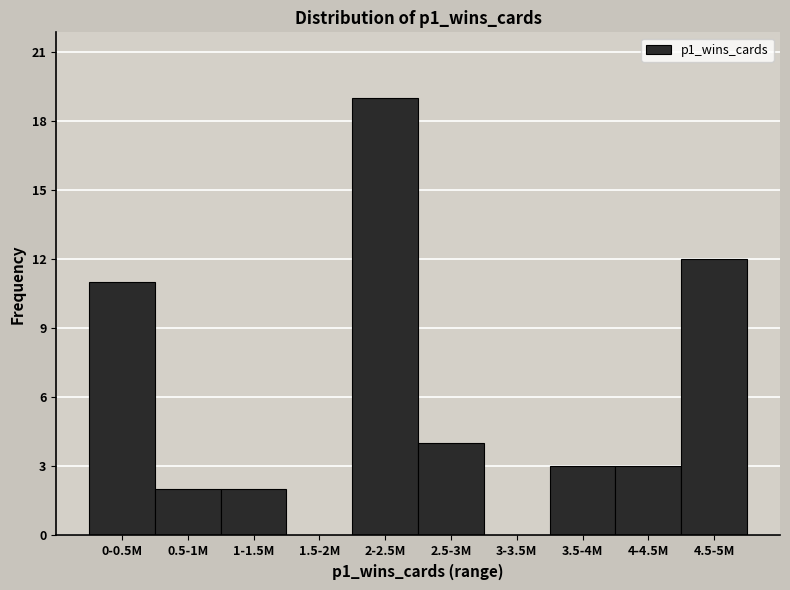

Reading left to right, extract all data points from this chart.

0-0.5M=11	0.5-1M=2	1-1.5M=2	1.5-2M=0	2-2.5M=19	2.5-3M=4	3-3.5M=0	3.5-4M=3	4-4.5M=3	4.5-5M=12